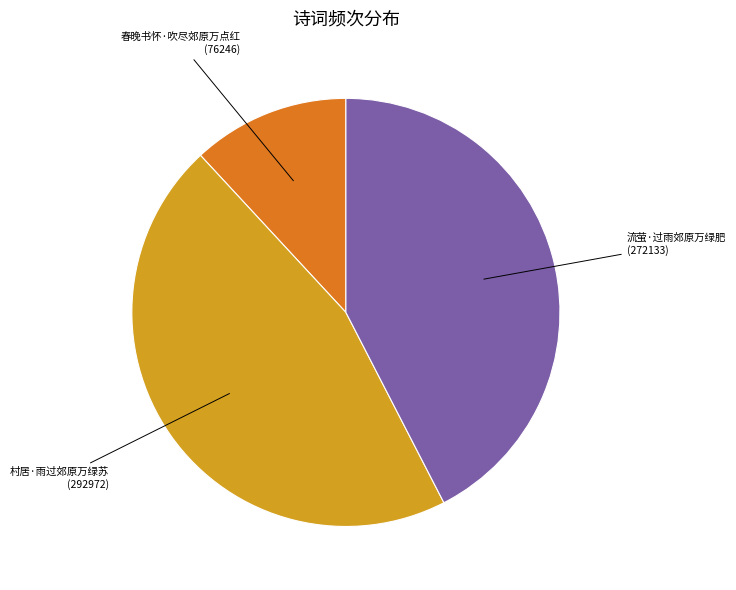

Does any single category account for the majority?

No